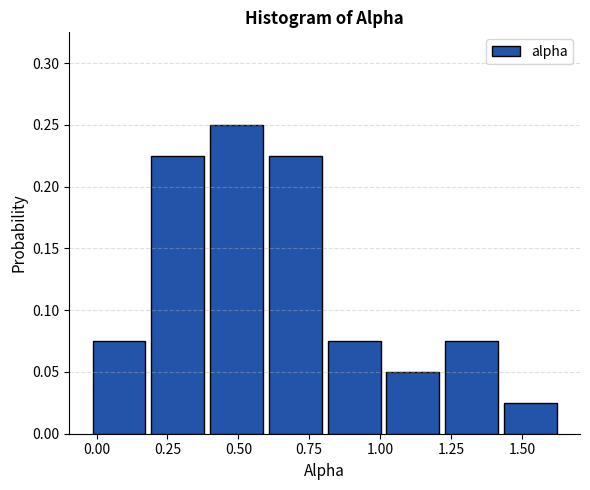

Which range on the x-axis has the tallest bar?

0.40 to 0.60